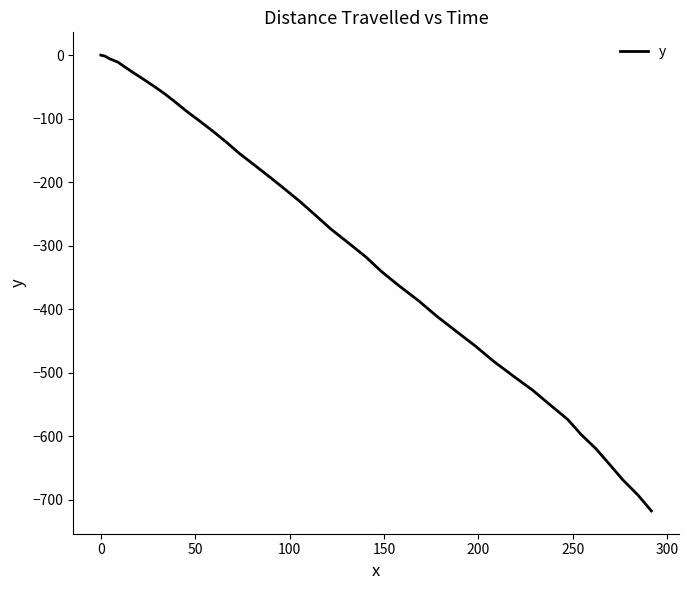

What is the difference between the maximum and minimum values?

717.5